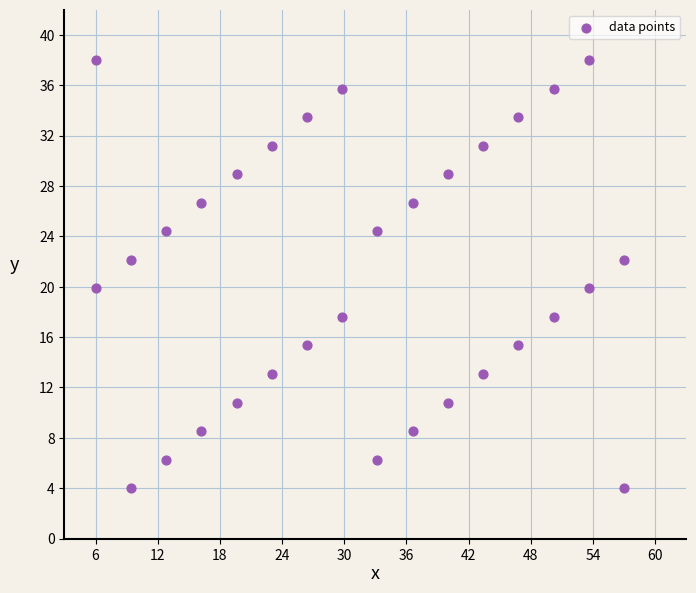

What is the range of Y values (max minus min)?

34.0